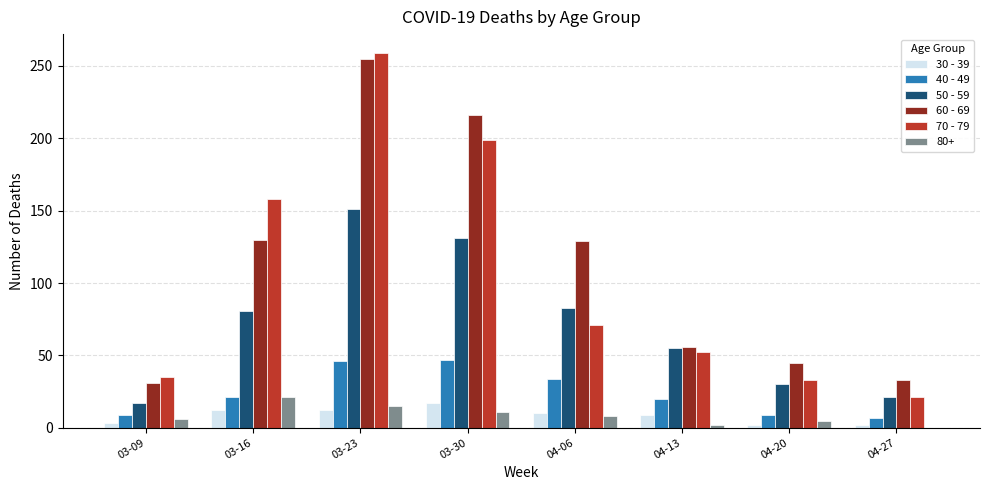

How many categories are shown in the chart?

8